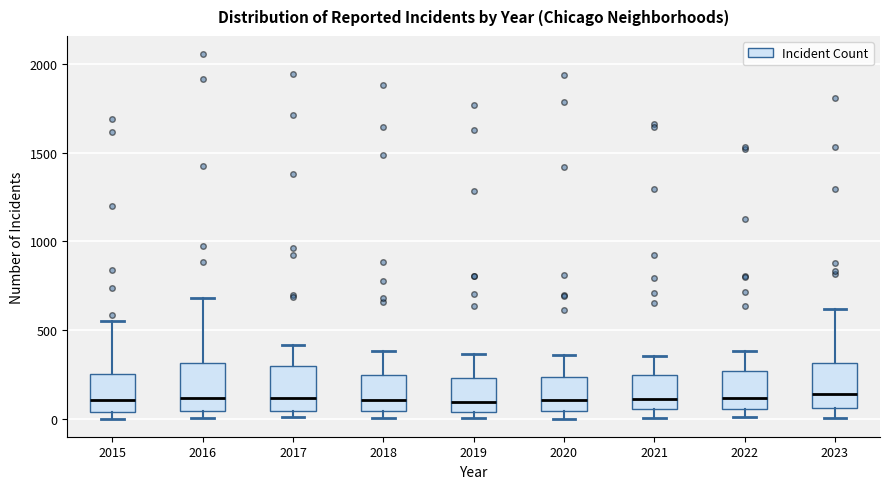

Reading left to right, transcribe this box plot: for each box, give where its median line is, the range the box spans, and where its two whiskers end, as read against the y-axis. The values are not printed on the chart, so give them approximately, as read against the axis.

2015: median 100, box 50 to 250, whiskers 0 to 550
2016: median 100, box 50 to 300, whiskers 0 to 700
2017: median 100, box 50 to 300, whiskers 0 to 400
2018: median 100, box 50 to 250, whiskers 0 to 400
2019: median 100, box 50 to 250, whiskers 0 to 350
2020: median 100, box 50 to 250, whiskers 0 to 350
2021: median 100, box 50 to 250, whiskers 0 to 350
2022: median 100, box 50 to 250, whiskers 0 to 400
2023: median 150, box 50 to 300, whiskers 0 to 600